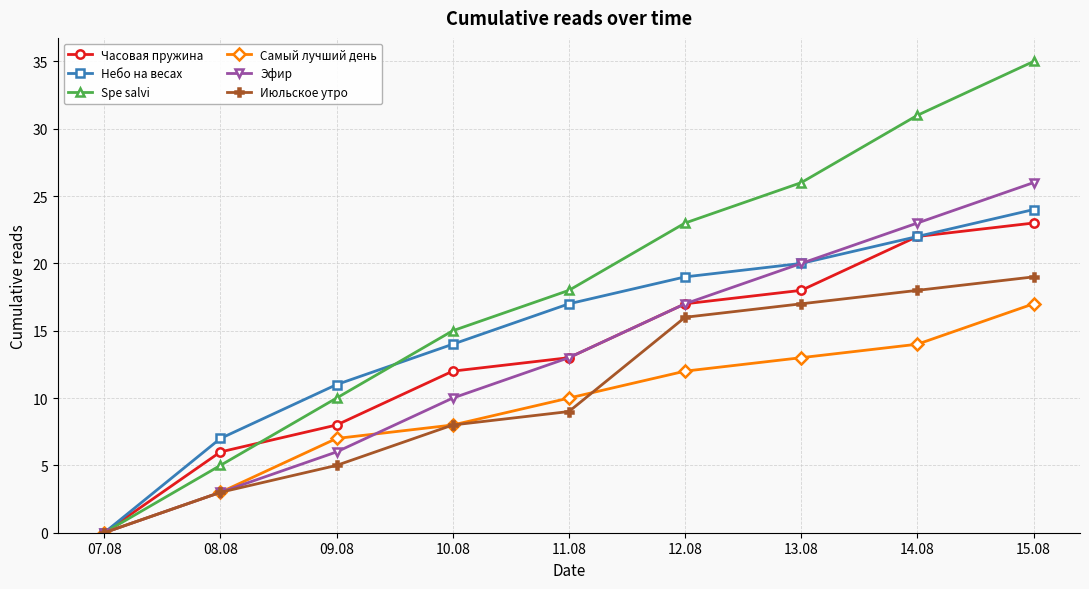

How many series are shown in this chart?

6